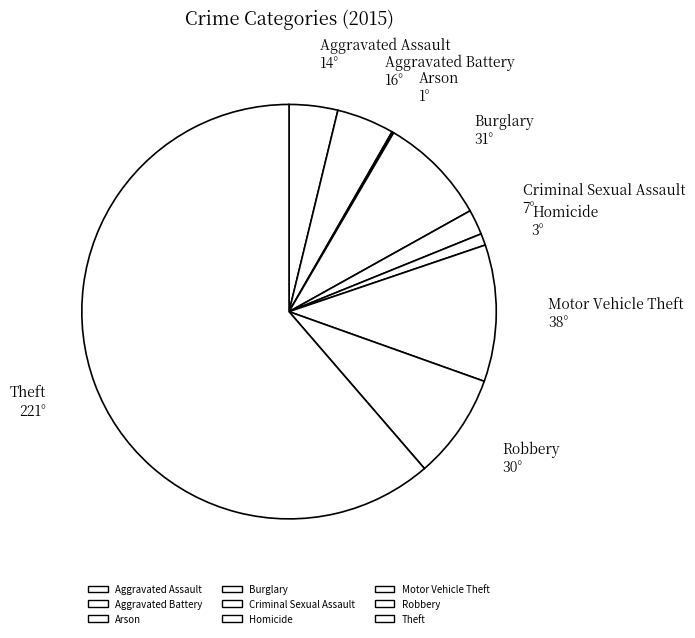

Which slice is the largest?

Theft